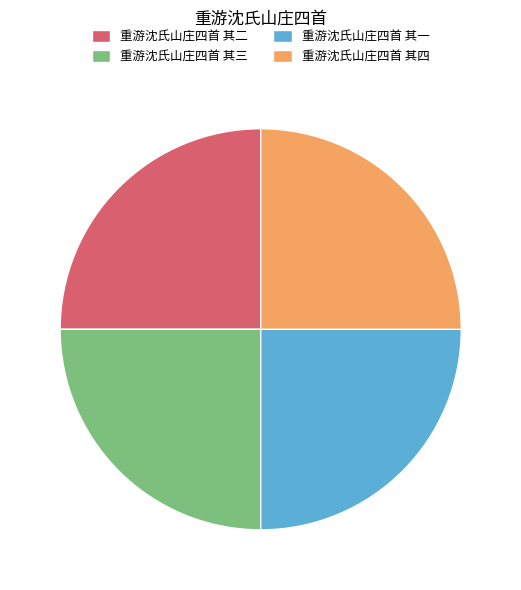

Approximately how many times larger is the value at 重游沈氏山庄四首 其二 compared to 重游沈氏山庄四首 其一?

1.0